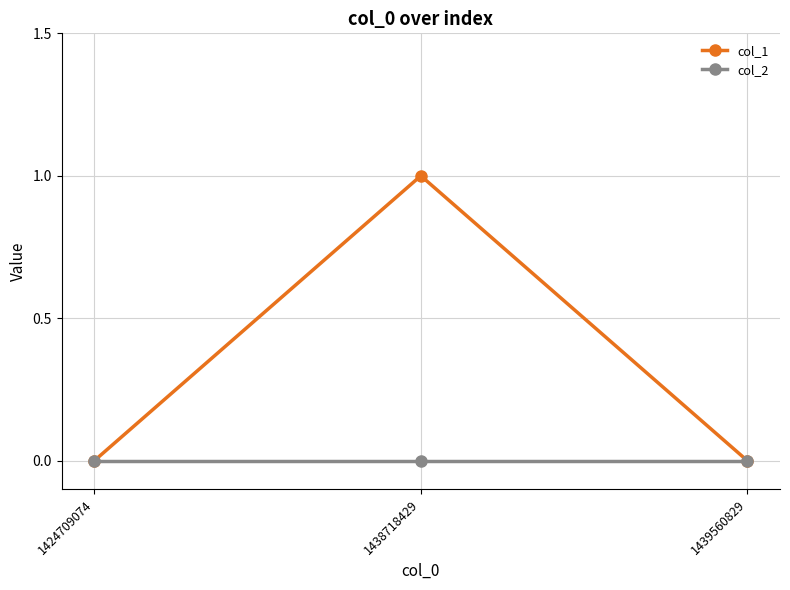

Reading left to right, list all the values displayed in this chart.

col_1: 1424709074=0	1438718429=1	1439560829=0
col_2: 1424709074=0	1438718429=0	1439560829=0